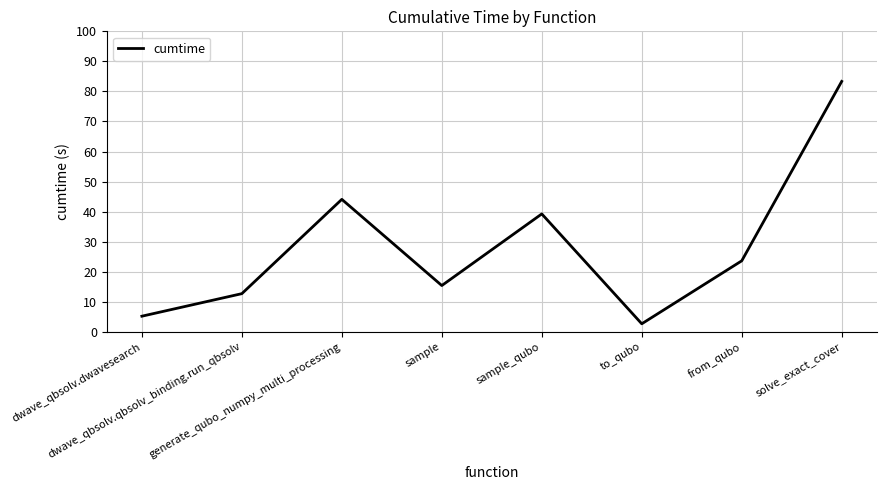

At which category does the data reach its first local valley?

sample